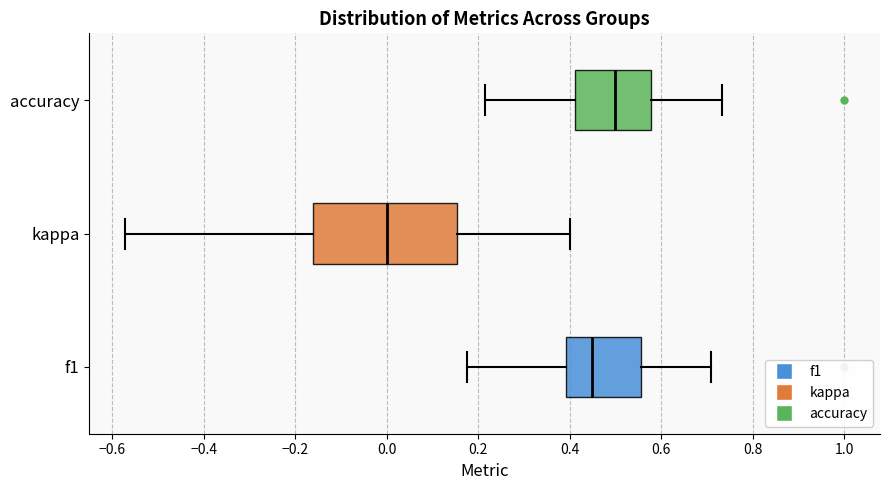

Comparing the boxes themselves (not the whiskers), which one is the widest?

kappa